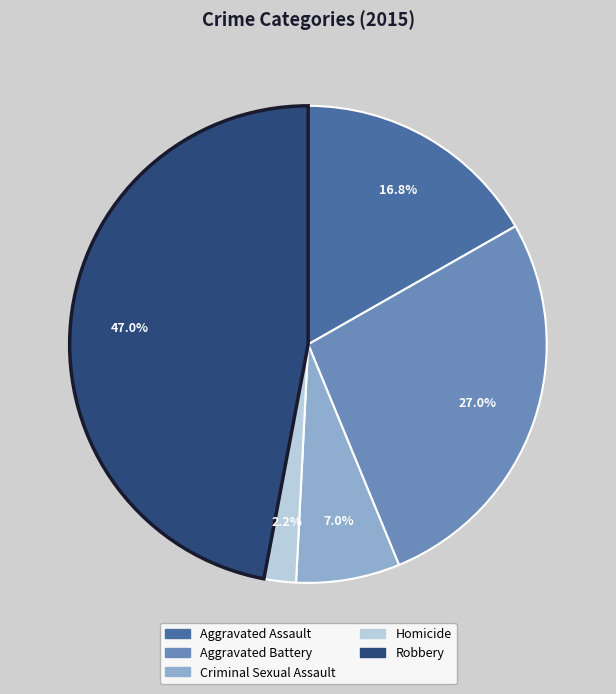

The Homicide slice represents 2% of the pie. True or false?

True